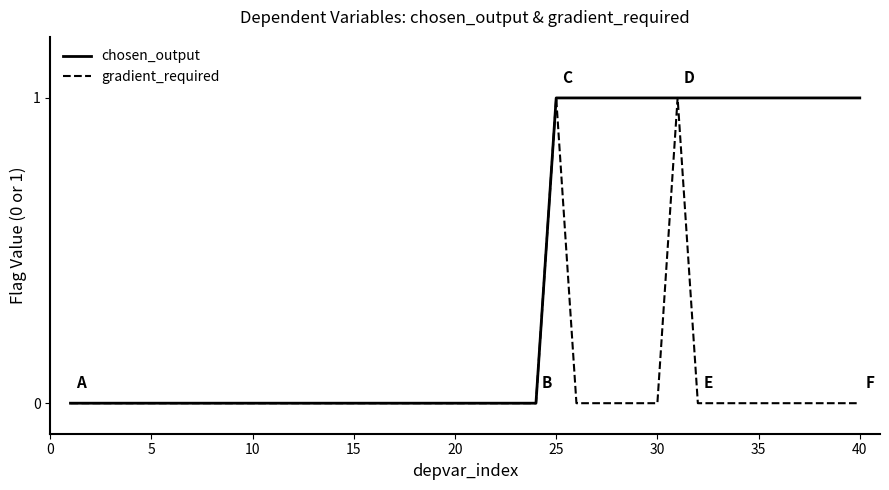

Which series has the largest total across all categories?

chosen_output